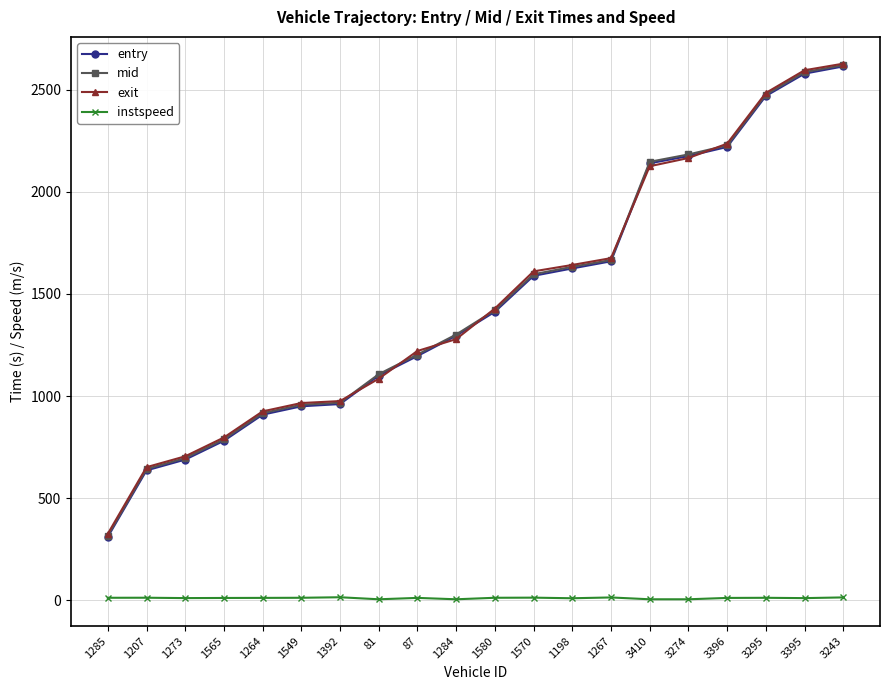

Which series changed the most between 1565 and 1284?

entry